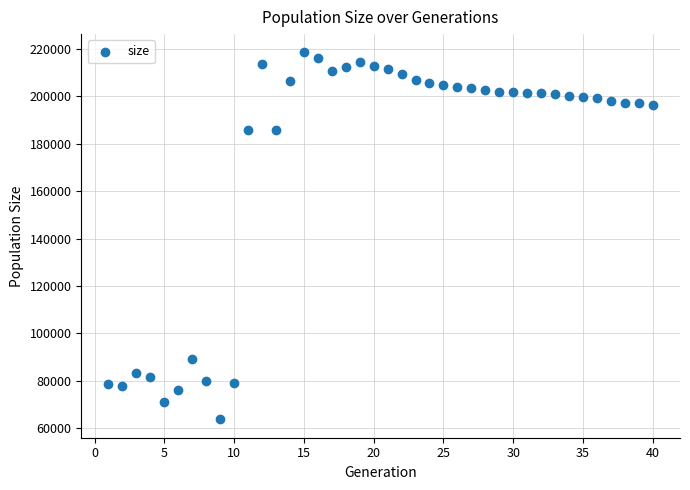

What is the range of X values (max minus min)?

39